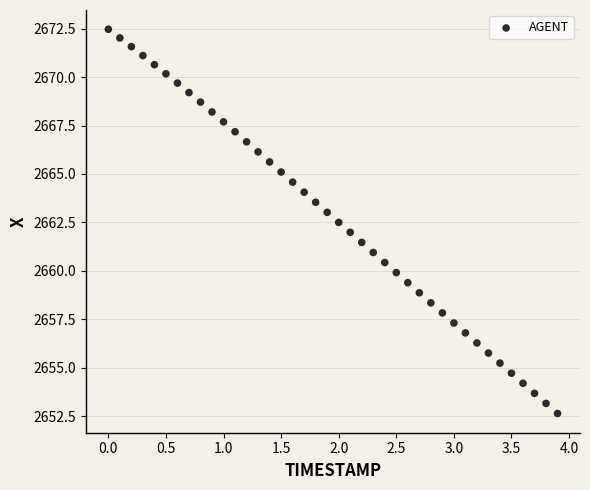

What is the range of X values (max minus min)?

3.9